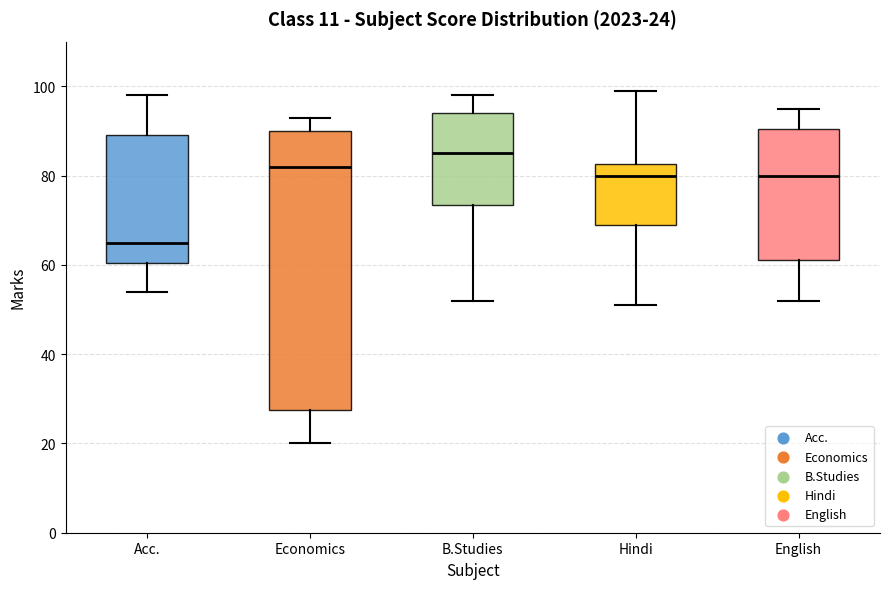

Which box's median line is the lowest?

Acc.